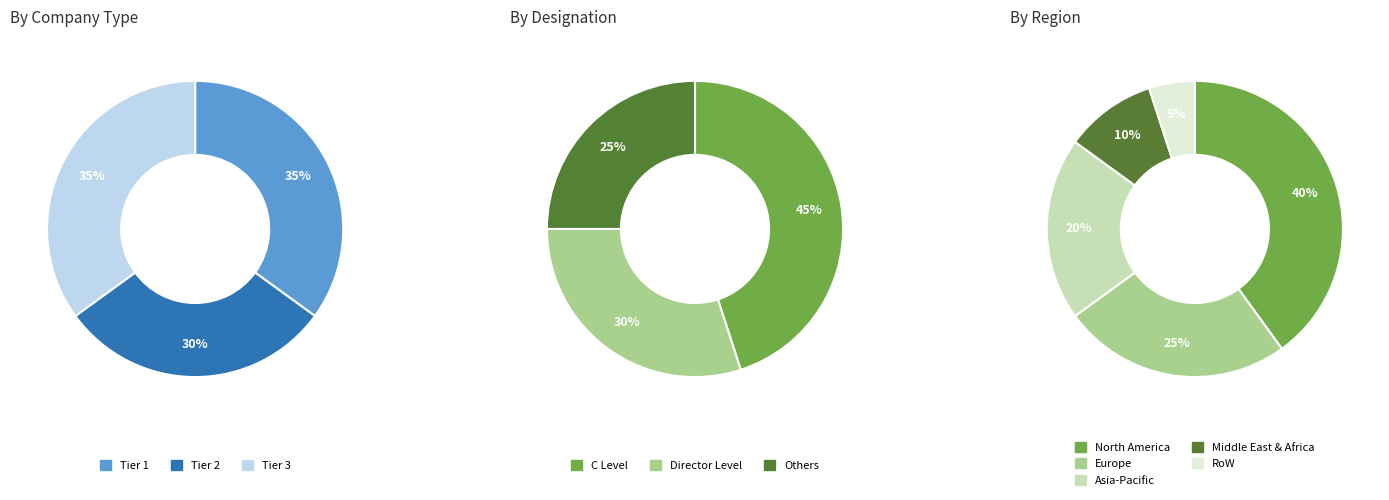

What percentage is NOT represented by 3?

75.0%